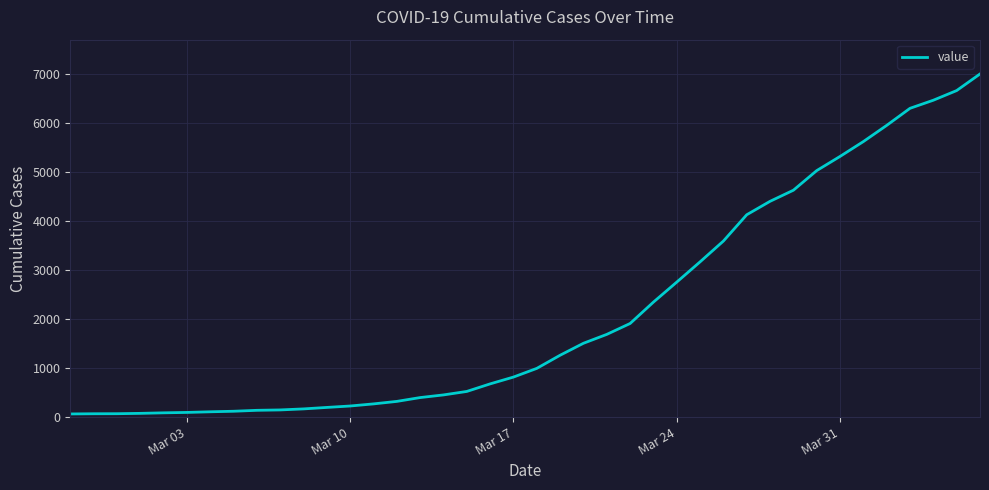

What is the greatest value displayed?

6995